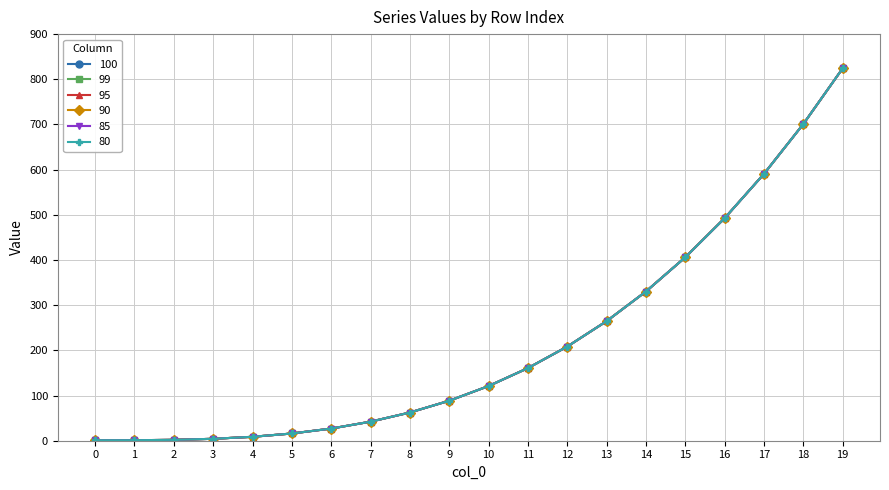

Which category has the highest value in the 100 series?

19